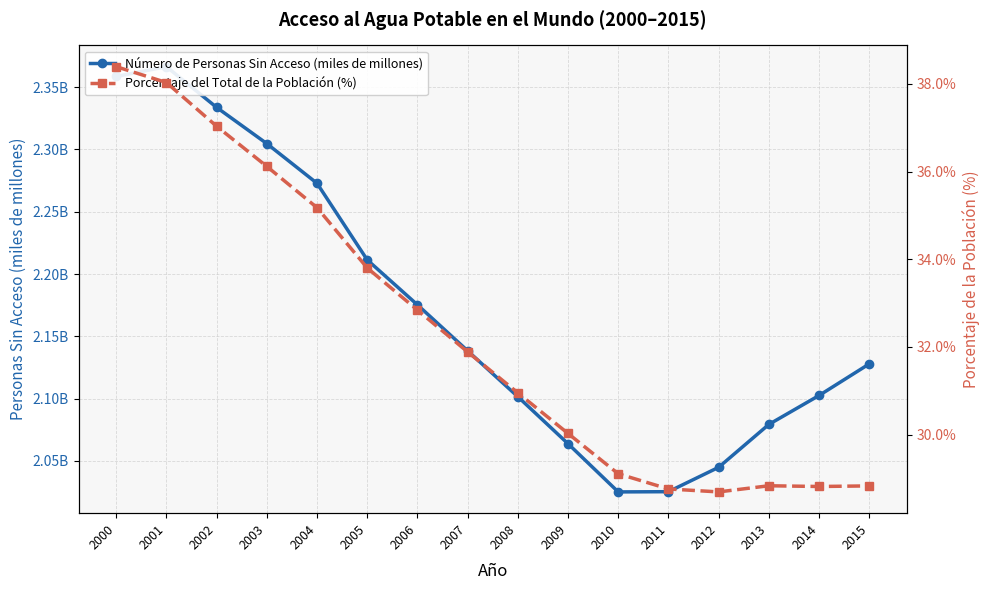

Which has a higher value, 2012 or 2011?

2012